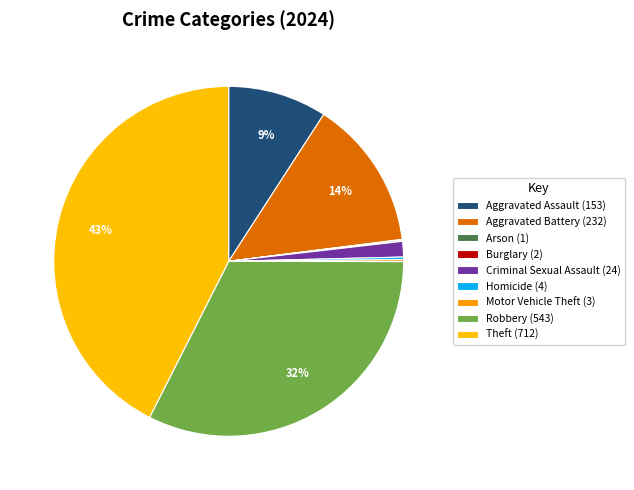

Count the number of slices in the pie.

9